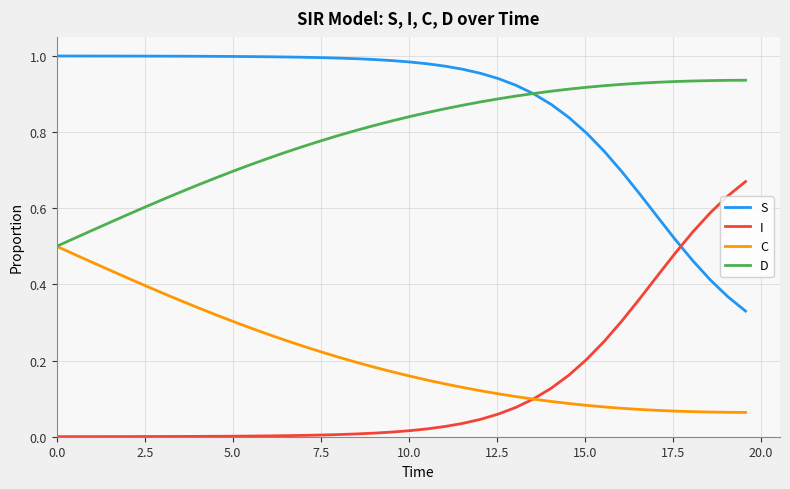

How many intersections are there between S and D?

1